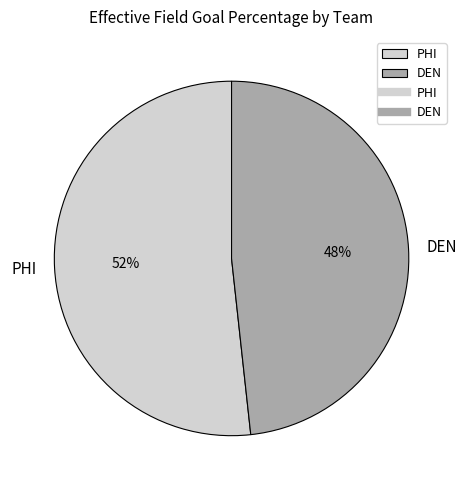

Does DEN represent more than half of the total?

No